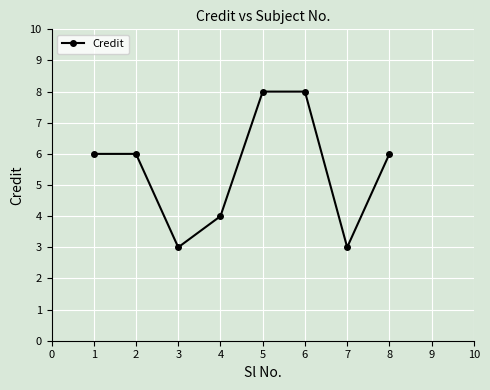

Is this an area chart (filled region under the line)?

No